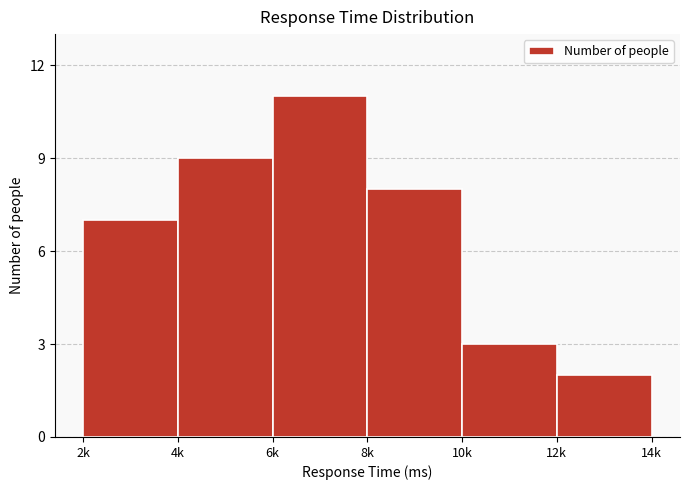

Reading left to right, extract all data points from this chart.

2k=7	4k=9	6k=11	8k=8	10k=3	12k=2